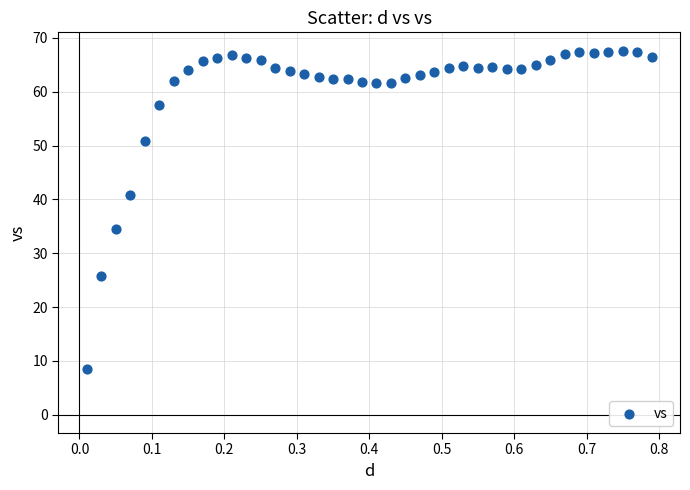

What Y value in the scatter plot is closest to 38?

40.8